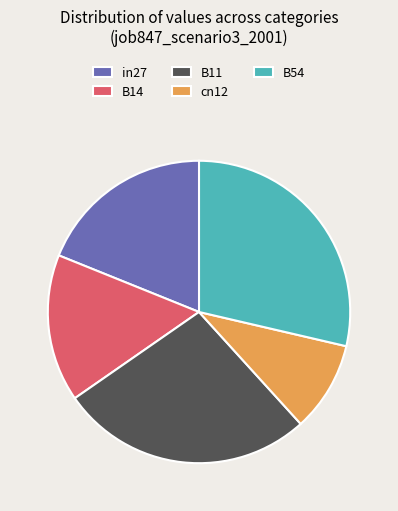

Is there any slice that represents more than half of the pie?

No